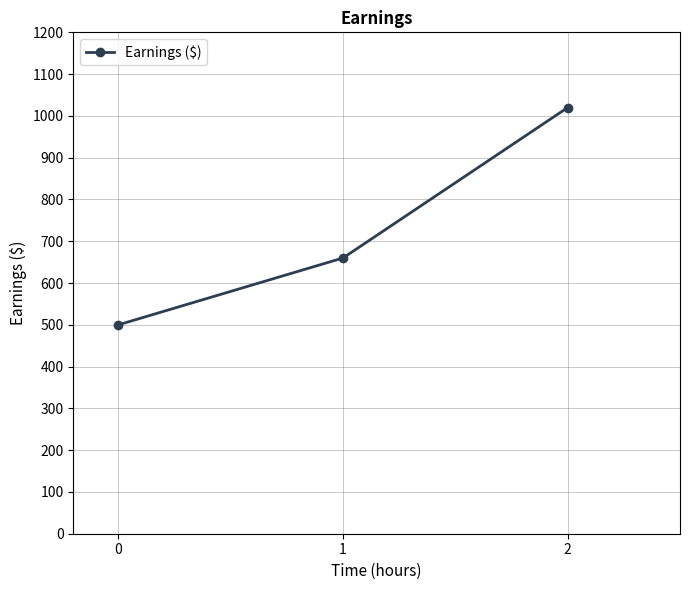

What is the average value?

727